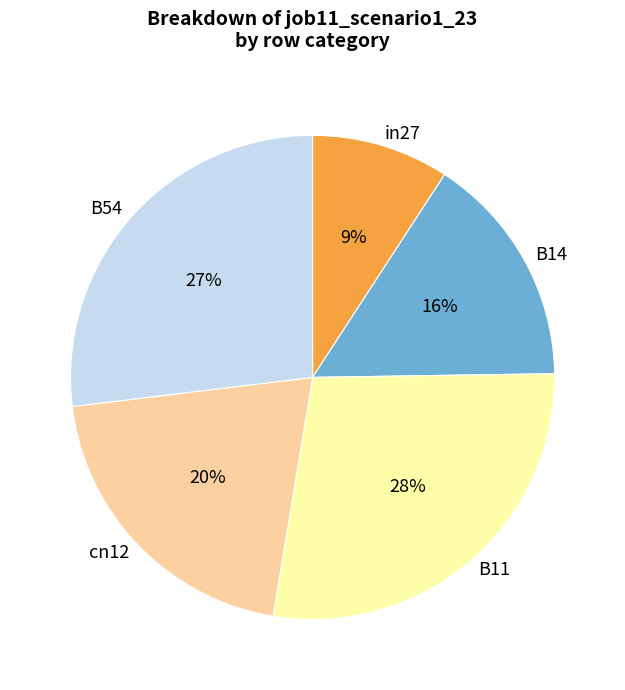

Do B14 and B54 together represent more than half of the pie?

No